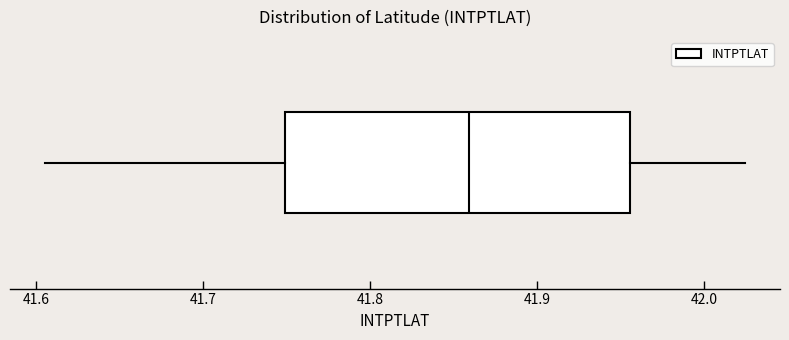

Read this box plot against the x-axis: the position of the median line, the range covered by the box, and the ends of both whiskers. The values are not printed on the chart, so give them approximately, as read against the axis.

median 41.86, box 41.75 to 41.96, whiskers 41.61 to 42.02